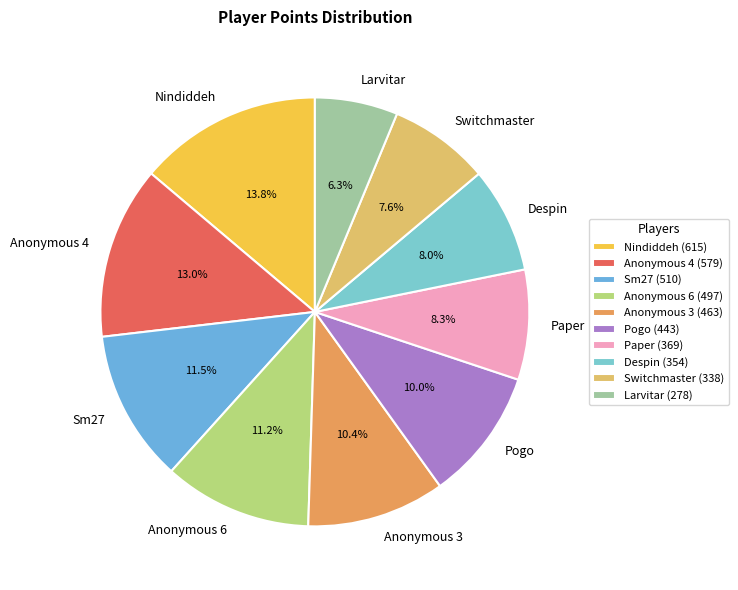

How many slices are in this pie chart?

10